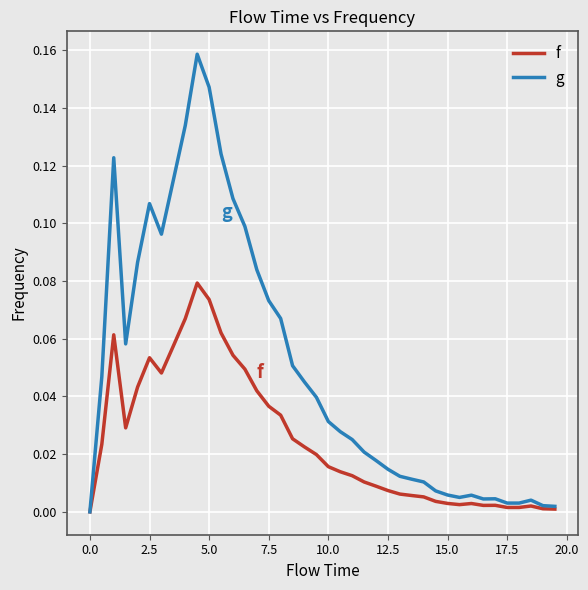

True or false: g has more than 0 points higher than both neighbors.

True